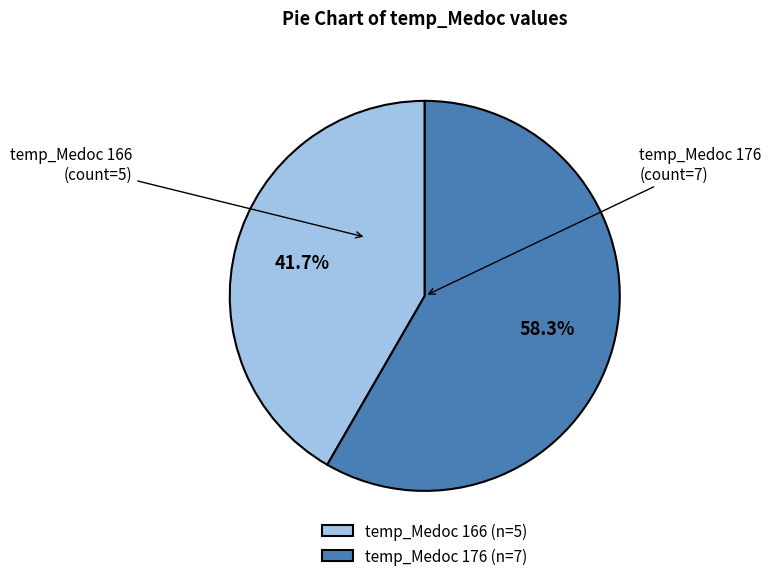

Which has a higher value, temp_Medoc 166 (n=5) or temp_Medoc 176 (n=7)?

temp_Medoc 176 (n=7)